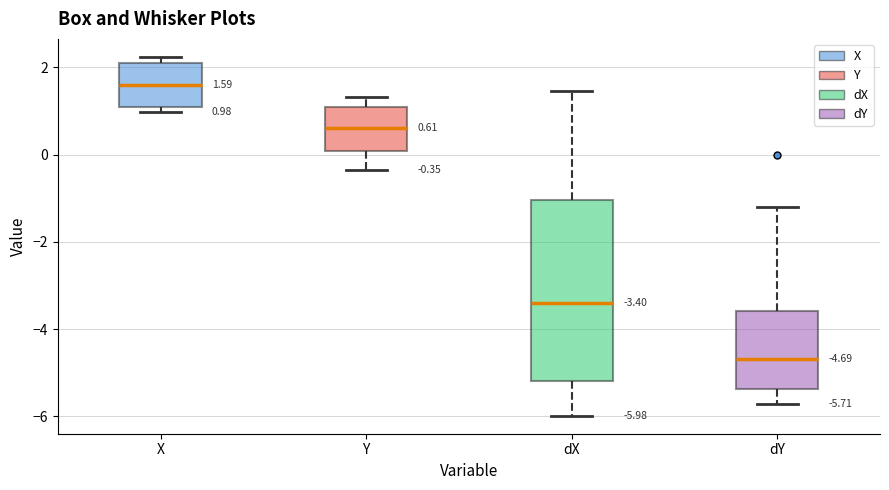

Comparing the boxes themselves (not the whiskers), which one is the tallest?

dX